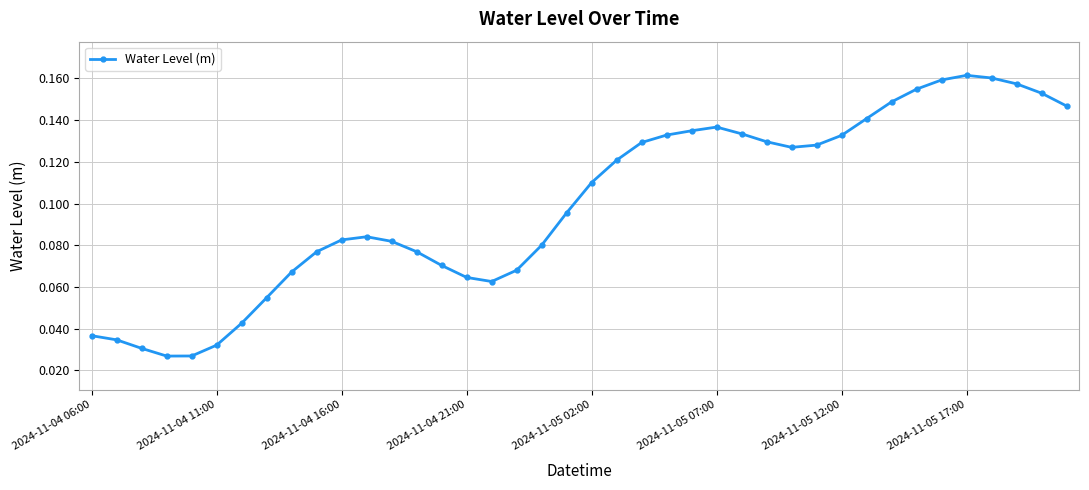

Count the values in the range 0 to 1.

40